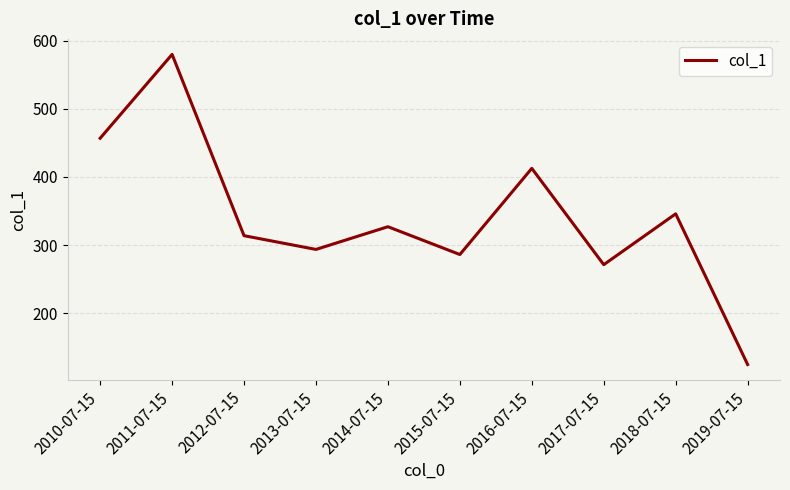

True or false: the data shows 60.7 at 2019-07-15.

False